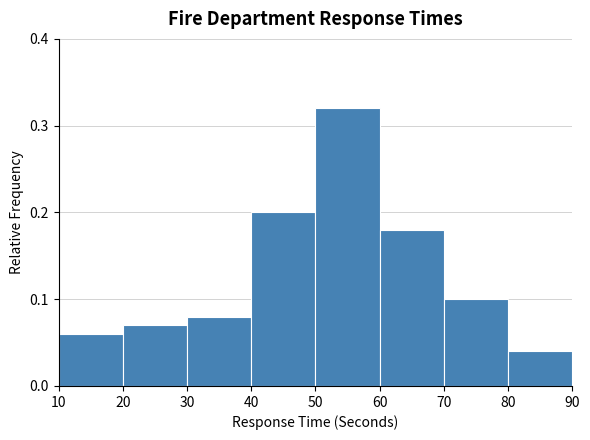

Reading left to right, transcribe this chart: for each bar, give the range it covers on the x-axis and its height. The values are not printed on the chart, so give them approximately, as read against the axis.

10 to 20: 0.06
20 to 30: 0.07
30 to 40: 0.08
40 to 50: 0.20
50 to 60: 0.32
60 to 70: 0.18
70 to 80: 0.10
80 to 90: 0.04